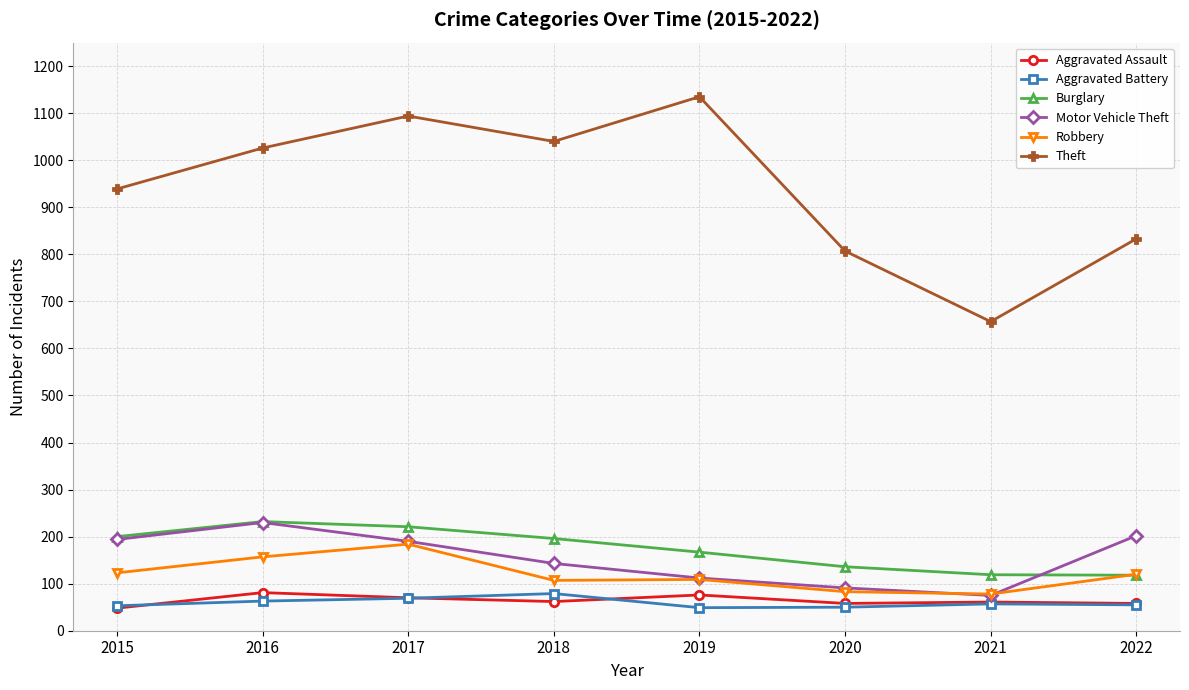

What is the value of the Robbery point at the 2nd from the left?

157